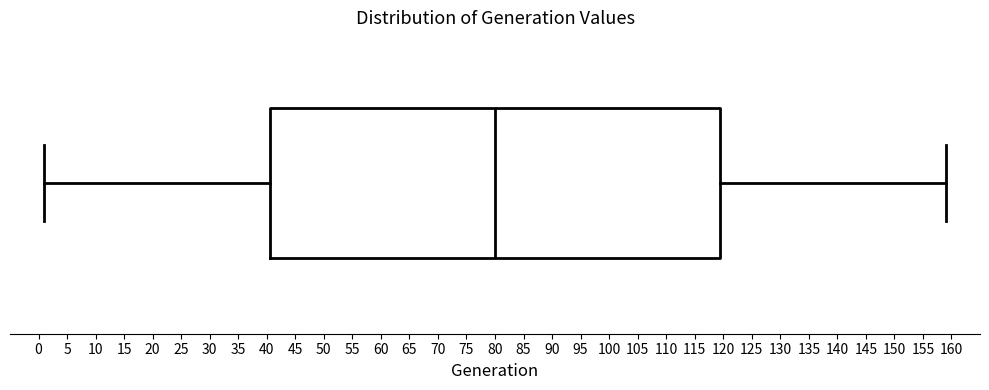

Where does the left whisker of the box end on the x-axis? The values are not printed on the chart, so give them approximately, as read against the axis.

1.0